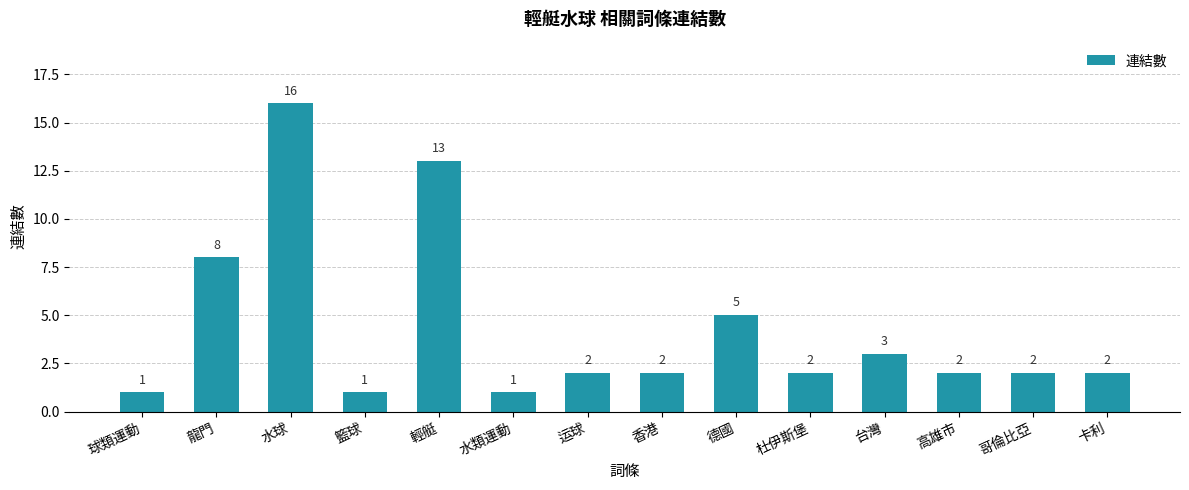

Reading right to left, what are all the values shown in this chart?

卡利=2	哥倫比亞=2	高雄市=2	台灣=3	杜伊斯堡=2	德國=5	香港=2	运球=2	水類運動=1	輕艇=13	籃球=1	水球=16	龍門=8	球類運動=1